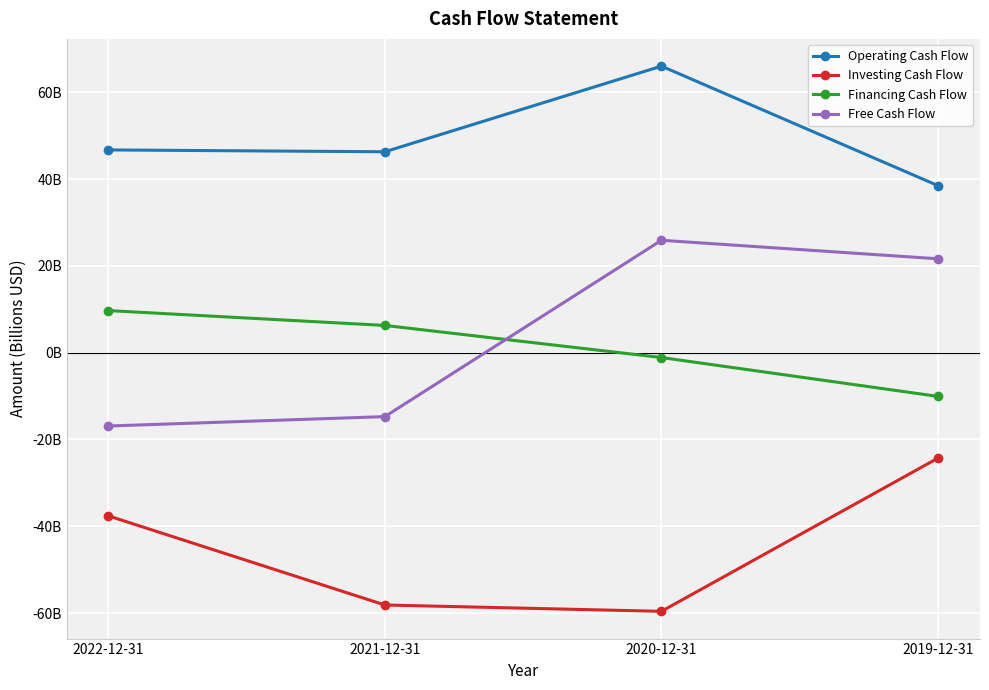

True or false: Financing Cash Flow has a value of -1.1 at 2020-12-31.

True